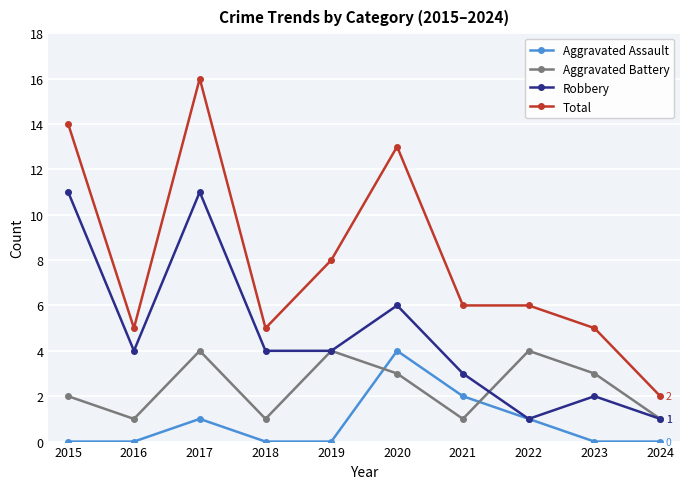

Between 2020 and 2024, which series saw the biggest shift?

Total